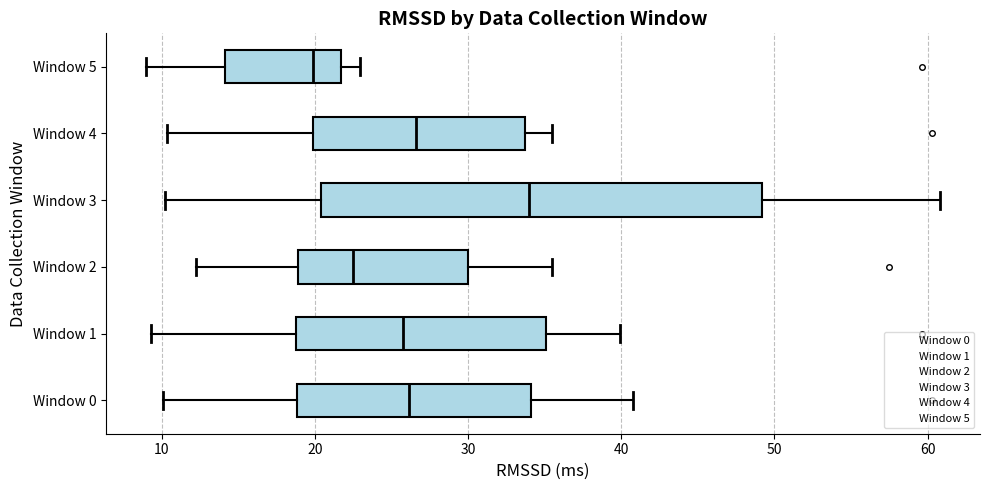

Reading bottom to top, transcribe this box plot: for each box, give where its median line is, the range the box spans, and where its two whiskers end, as read against the x-axis. The values are not printed on the chart, so give them approximately, as read against the axis.

Window 0: median 26, box 19 to 34, whiskers 10 to 41
Window 1: median 26, box 19 to 35, whiskers 9 to 40
Window 2: median 23, box 19 to 30, whiskers 12 to 35
Window 3: median 34, box 20 to 49, whiskers 10 to 61
Window 4: median 27, box 20 to 34, whiskers 10 to 35
Window 5: median 20, box 14 to 22, whiskers 9 to 23